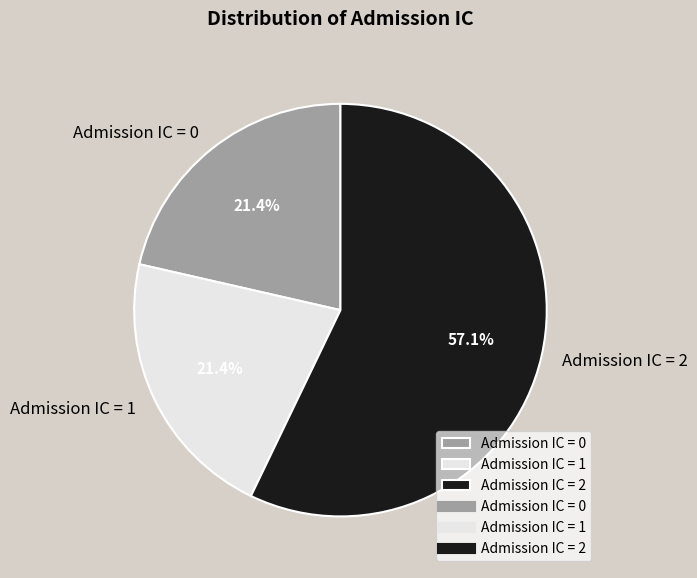

Approximately how many times larger is the value at Admission IC = 1 compared to Admission IC = 2?

0.4